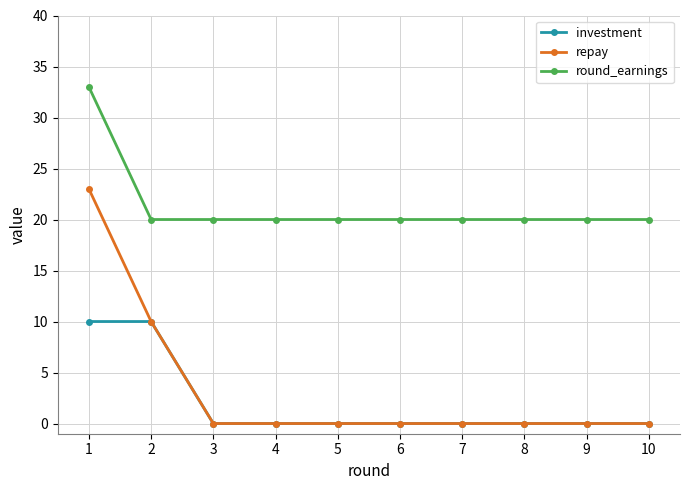

True or false: round_earnings and investment intersect in this chart.

False